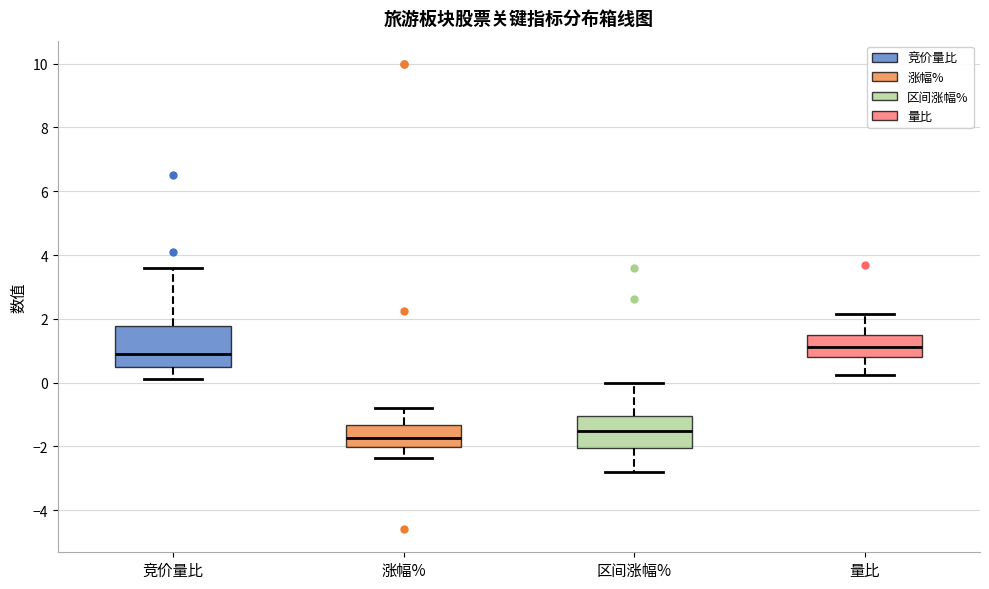

Reading left to right, read every box against the y-axis: the position of its median line, the range the box covers, and the ends of its whiskers. The values are not printed on the chart, so give them approximately, as read against the axis.

竞价量比: median 1.0, box 0.6 to 1.8, whiskers 0.2 to 3.6
涨幅%: median -1.8, box -2.0 to -1.4, whiskers -2.4 to -0.8
区间涨幅%: median -1.6, box -2.0 to -1.0, whiskers -2.8 to 0.0
量比: median 1.2, box 0.8 to 1.6, whiskers 0.2 to 2.2